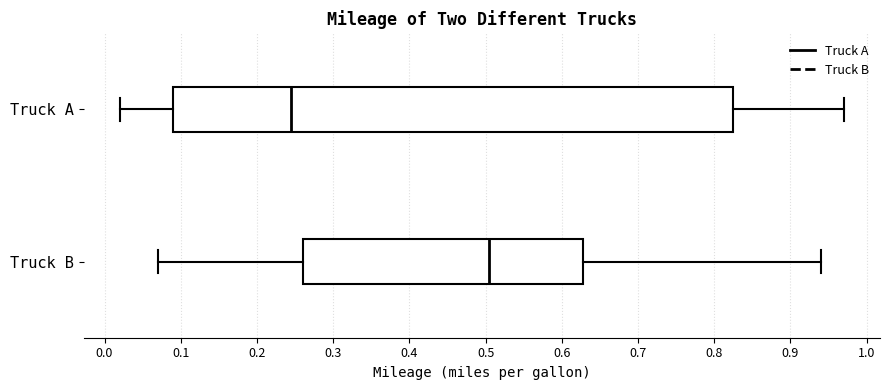

Reading bottom to top, read every box against the x-axis: the position of its median line, the range the box covers, and the ends of its whiskers. The values are not printed on the chart, so give them approximately, as read against the axis.

Truck B: median 0.51, box 0.26 to 0.63, whiskers 0.07 to 0.94
Truck A: median 0.25, box 0.09 to 0.83, whiskers 0.02 to 0.97